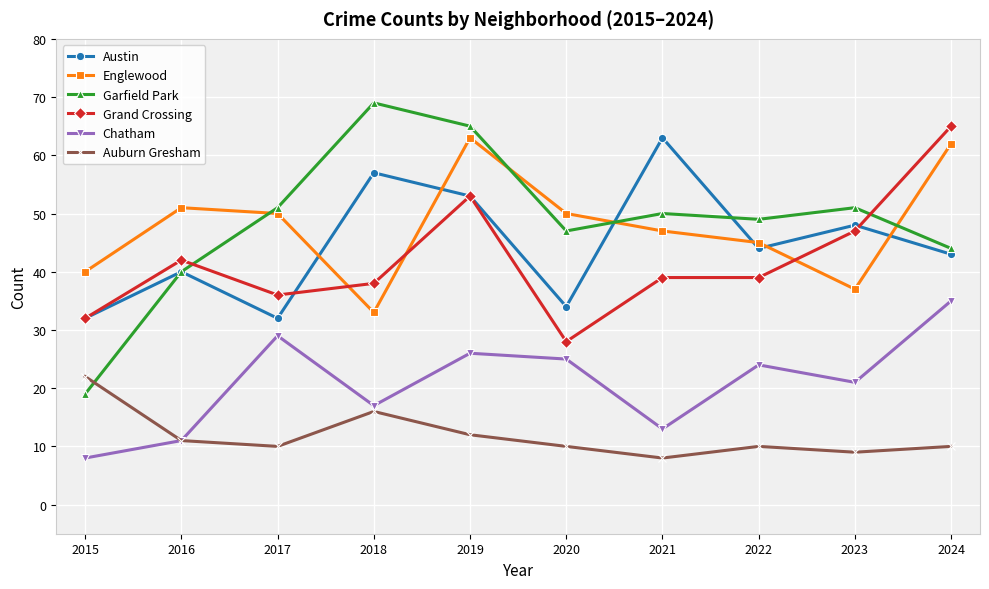

What are all the series names shown in the legend?

Austin, Englewood, Garfield Park, Grand Crossing, Chatham, Auburn Gresham